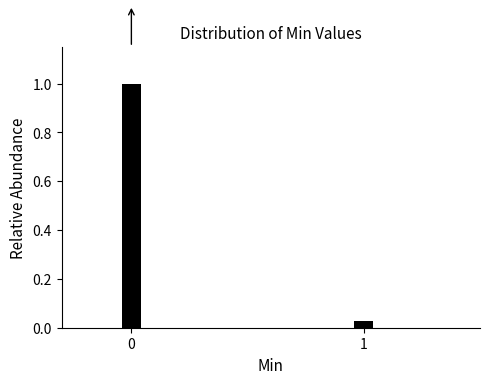

The chart shows a value of 1.0 at 0. True or false?

True